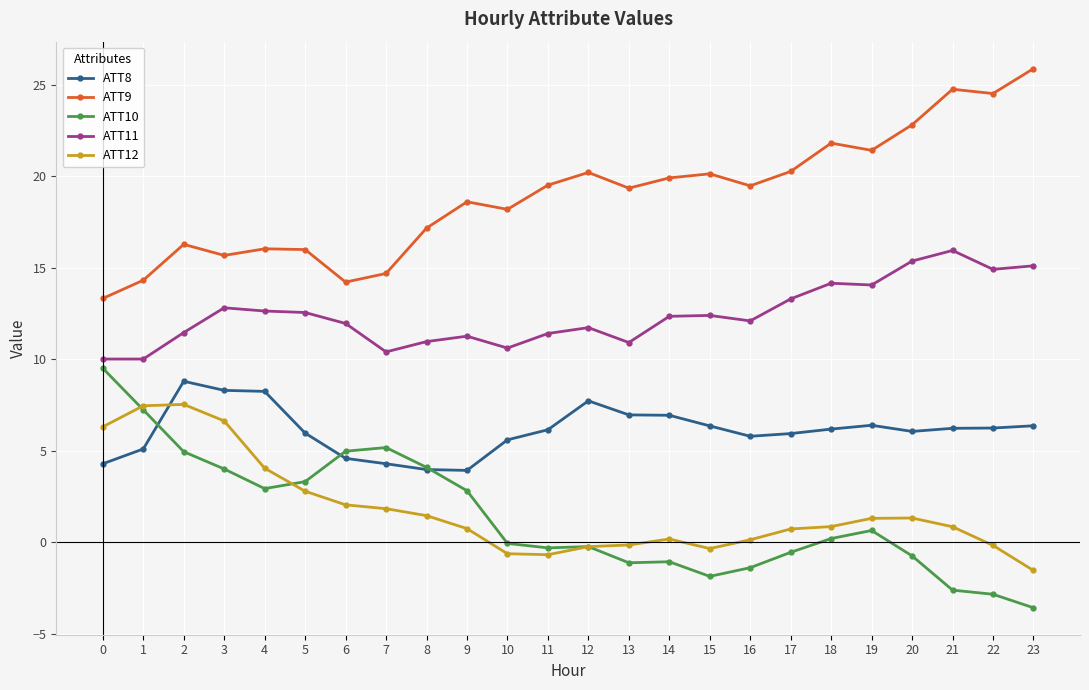

At which category does the chart reach its peak across all series?

23